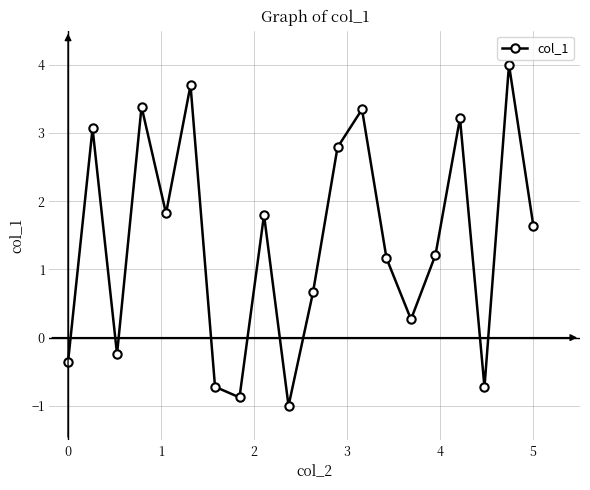

Reading right to left, list all the values displayed in this chart.

1.6	4.0	-0.7	3.2	1.2	0.3	1.2	3.3	2.8	0.7	-1.0	1.8	-0.9	-0.7	3.7	1.8	3.4	-0.2	3.1	-0.4